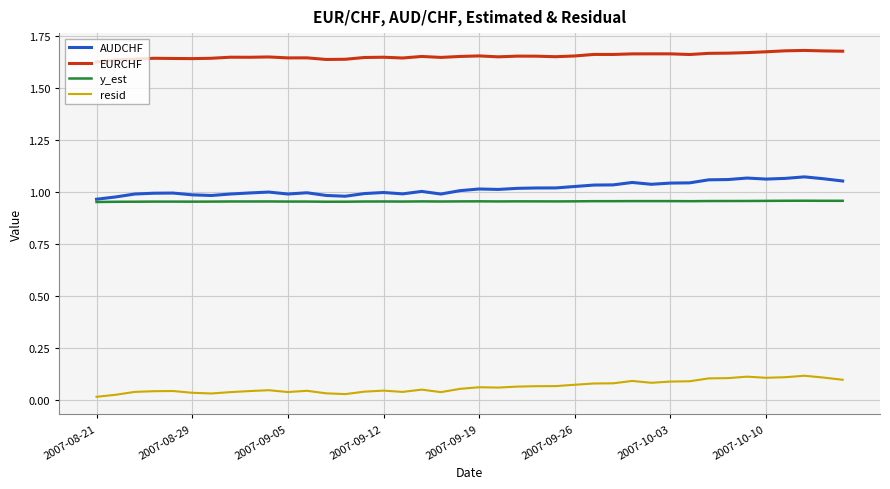

List the series in order of their peak value, lowest first.

resid, y_est, AUDCHF, EURCHF